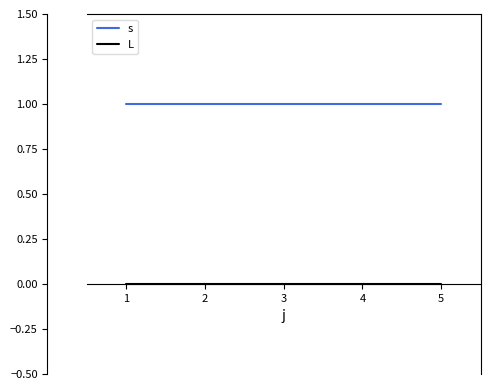

True or false: L and s cross at least once.

False